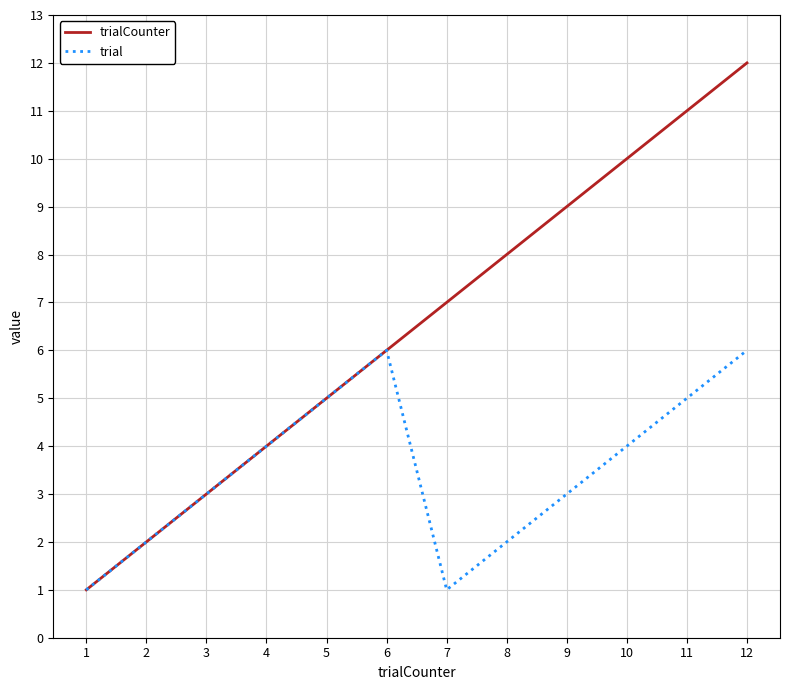

Which series has the largest range (max minus min)?

trialCounter